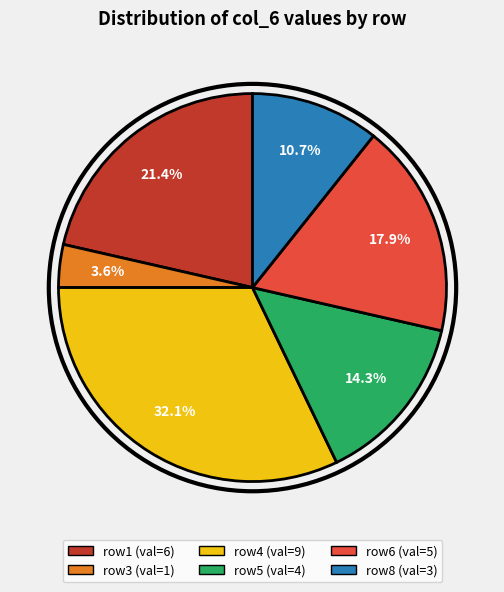

Does any single category account for the majority?

No